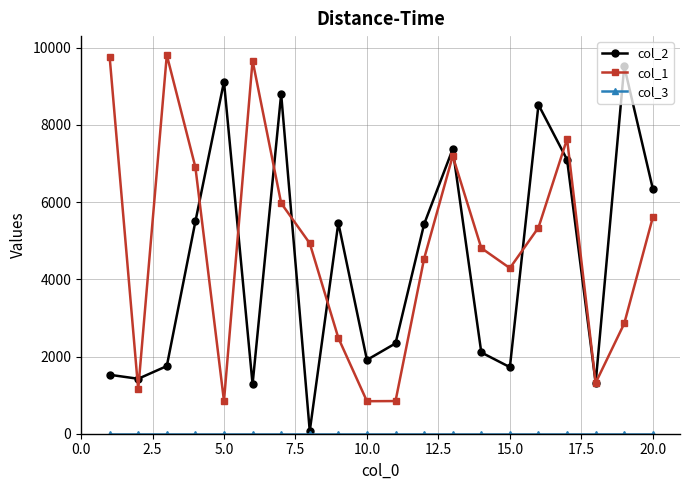

How many lines are shown in the chart?

3